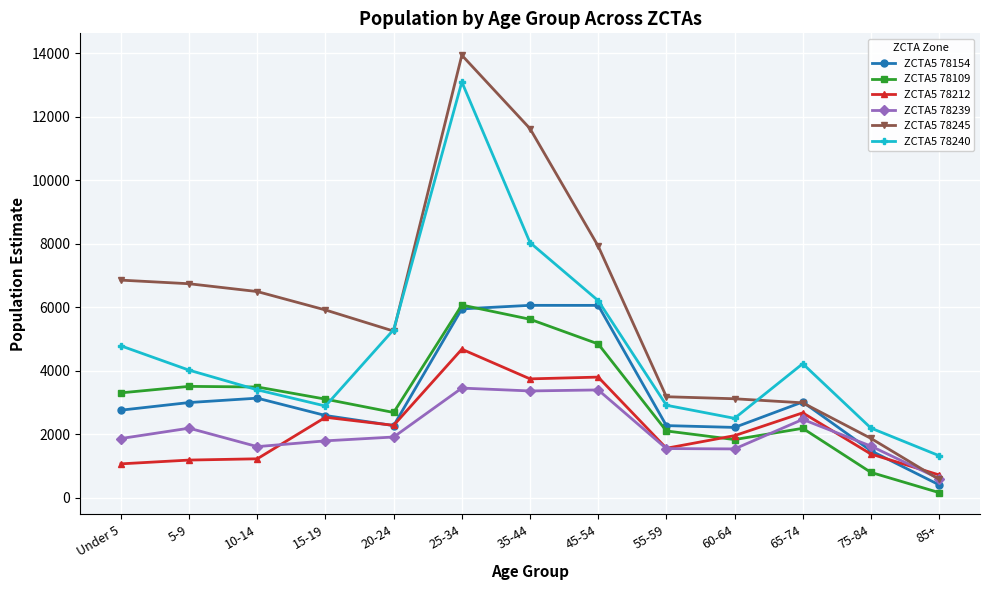

At which category does the chart reach its peak across all series?

25-34